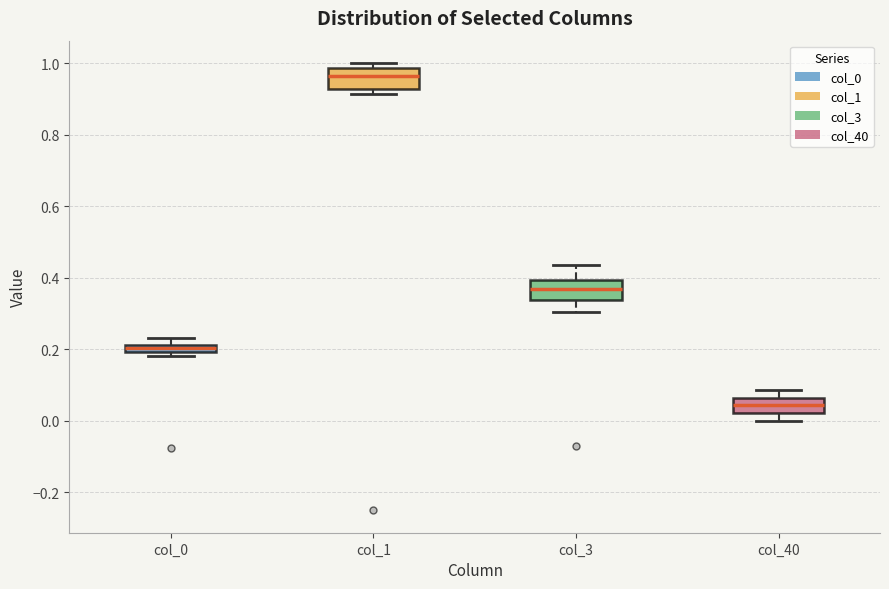

Where is the lower edge of the box for col_3 on the y-axis? The values are not printed on the chart, so give them approximately, as read against the axis.

0.34